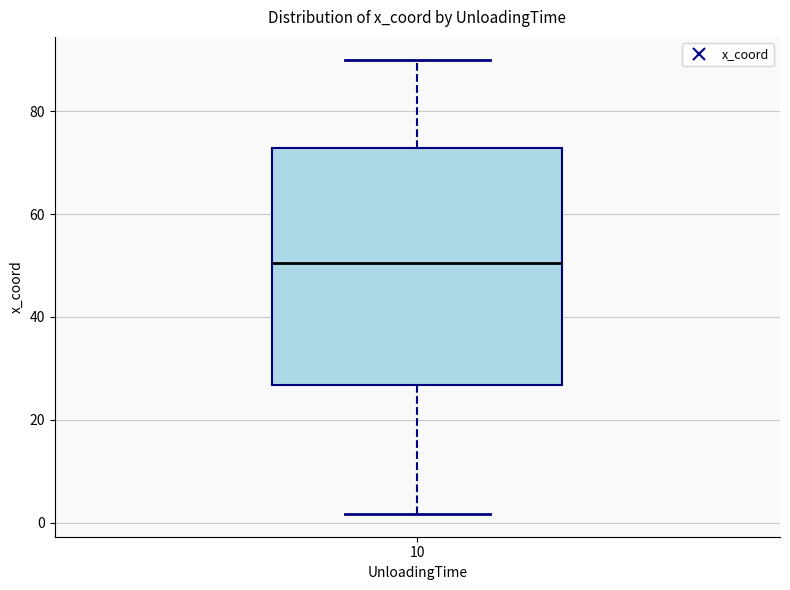

Where does the median line of the box at x = 10 sit on the y-axis? The values are not printed on the chart, so give them approximately, as read against the axis.

50